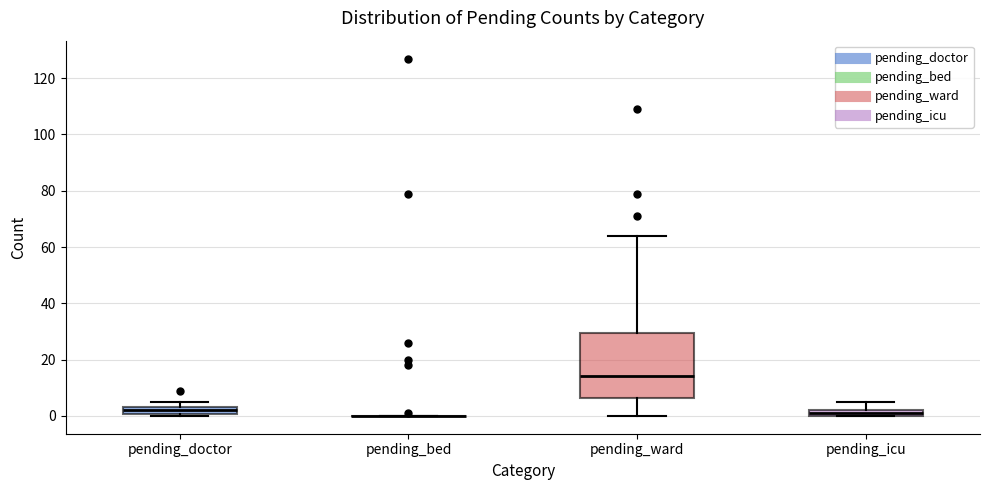

Comparing the boxes themselves (not the whiskers), which one is the tallest?

pending_ward